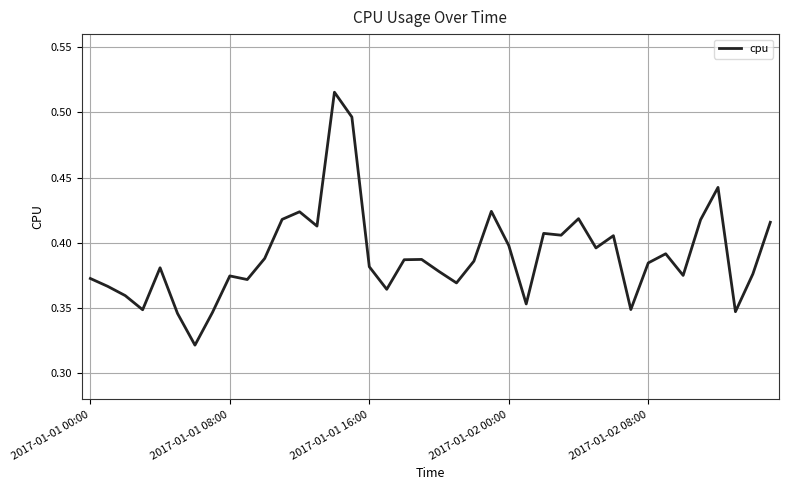

How many lines are shown in the chart?

1